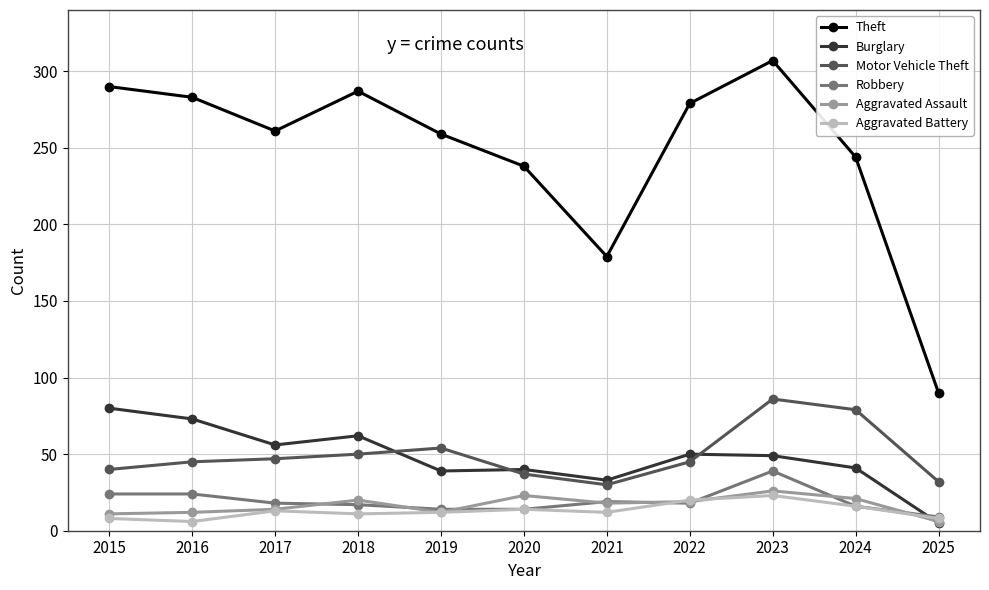

List the series in order of their peak value, highest first.

Theft, Motor Vehicle Theft, Burglary, Robbery, Aggravated Assault, Aggravated Battery